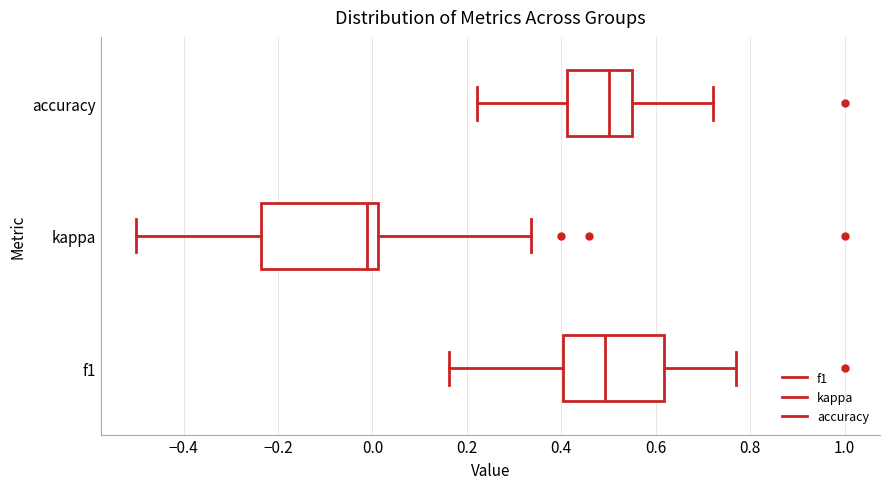

Which box is the widest, from its left edge to its right edge?

kappa